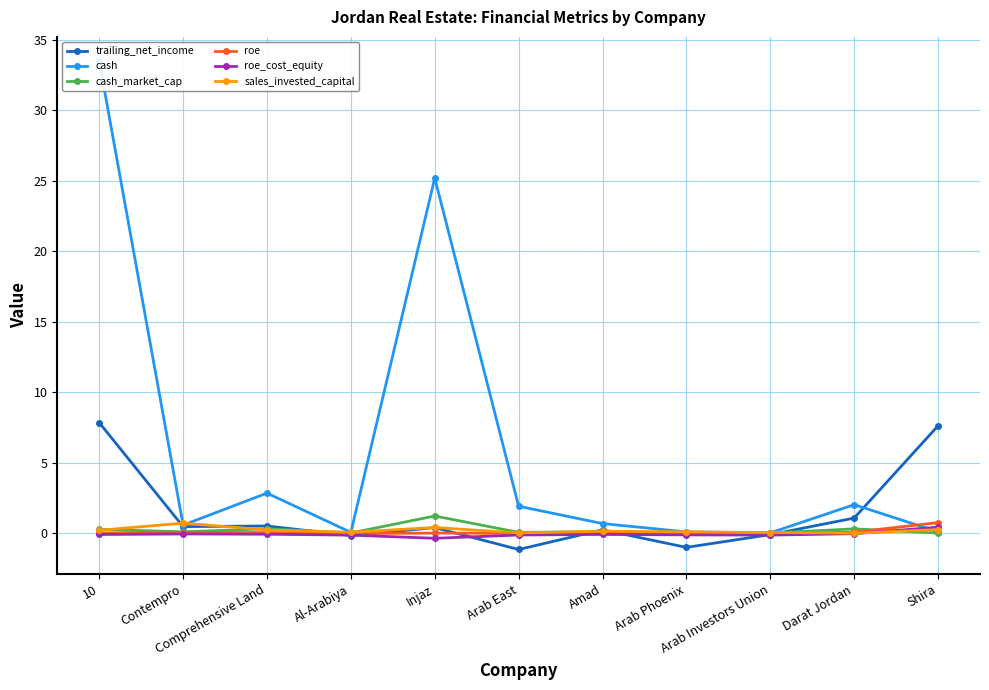

What is the label of the 8th point from the left?

Arab Phoenix